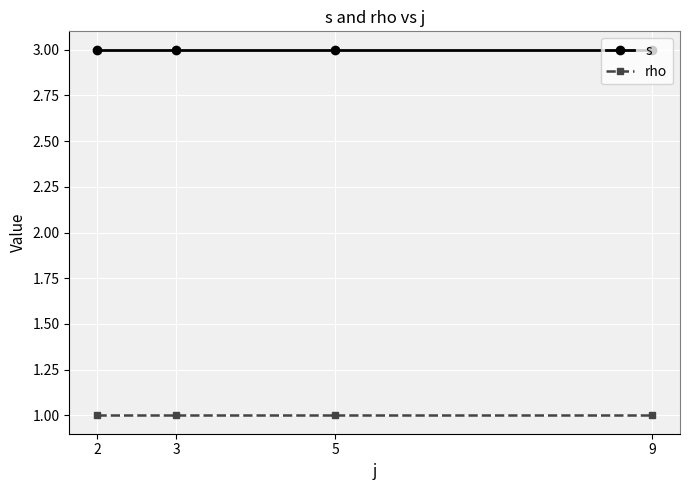

The s series shows 3 at 9. True or false?

True